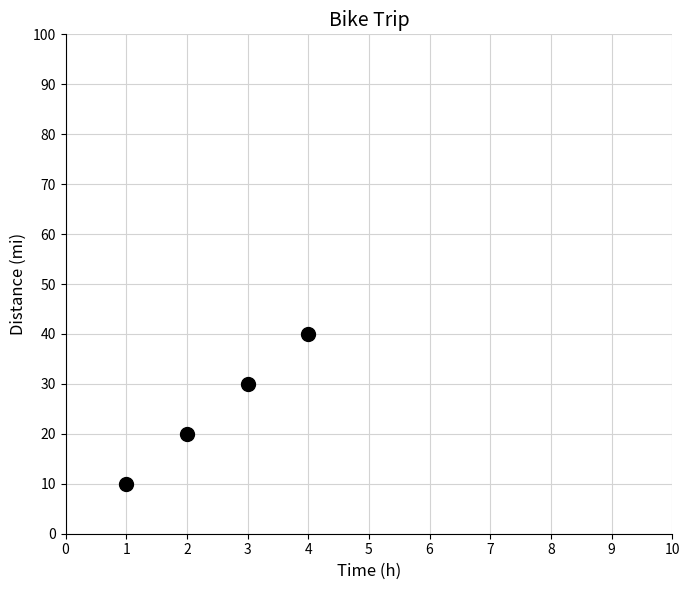

What is the range of X values (max minus min)?

3